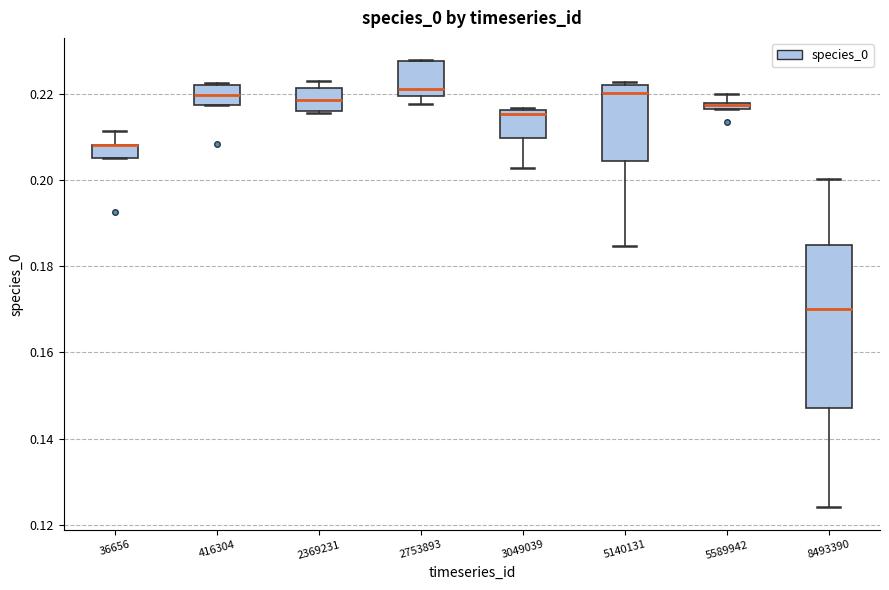

Comparing the boxes themselves (not the whiskers), which one is the tallest?

8493390